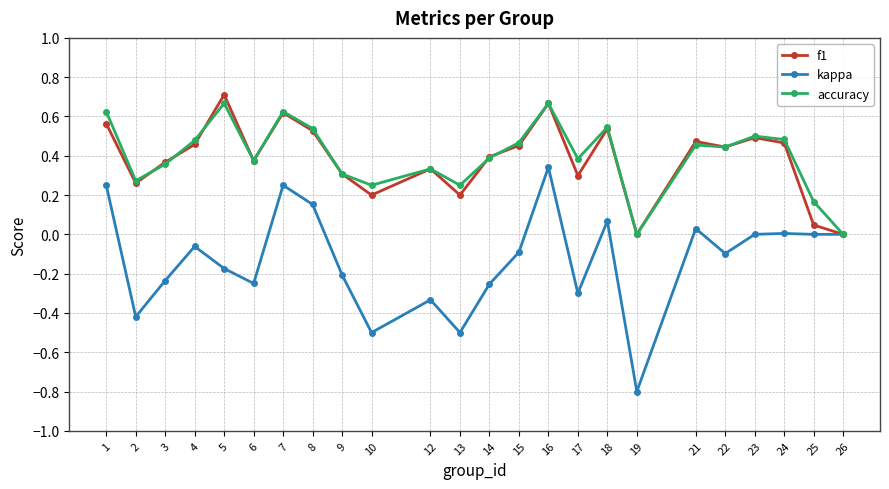

Which series has the largest total across all categories?

accuracy